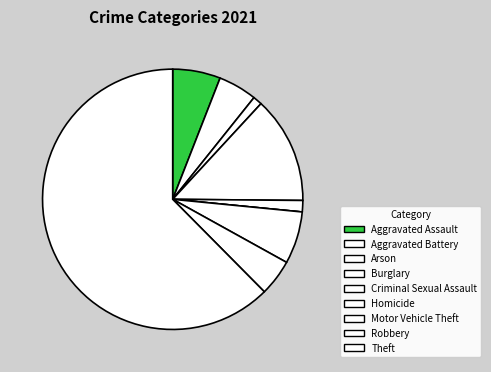

Count the number of slices in the pie.

9